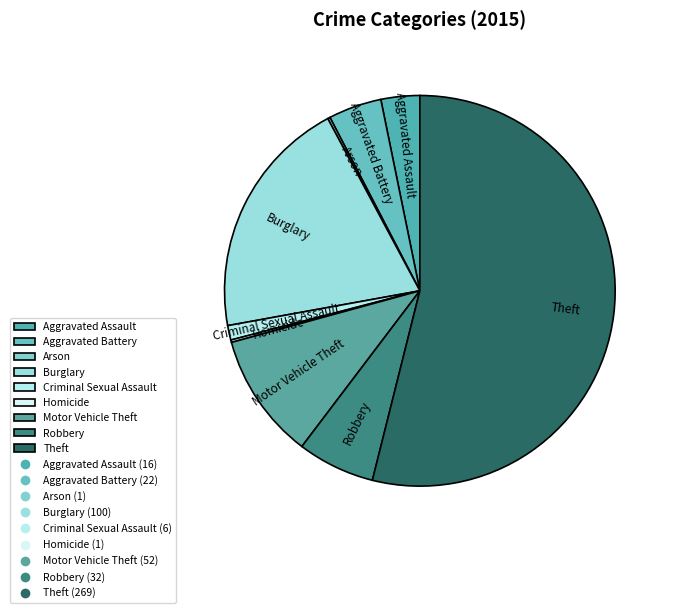

Which category has the biggest portion of the pie?

Theft